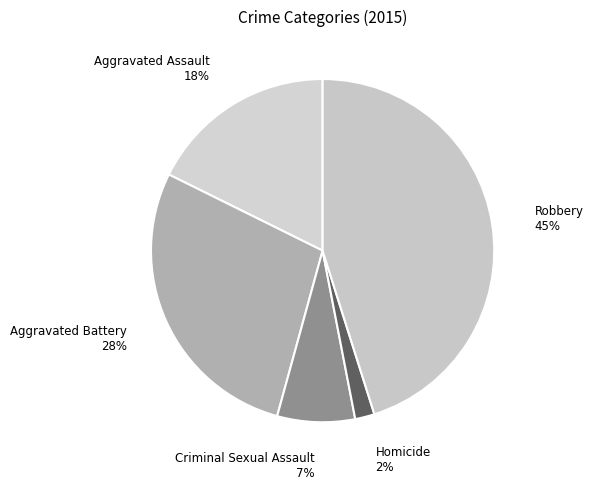

Combined, do Robbery and Aggravated Battery account for over 50%?

Yes